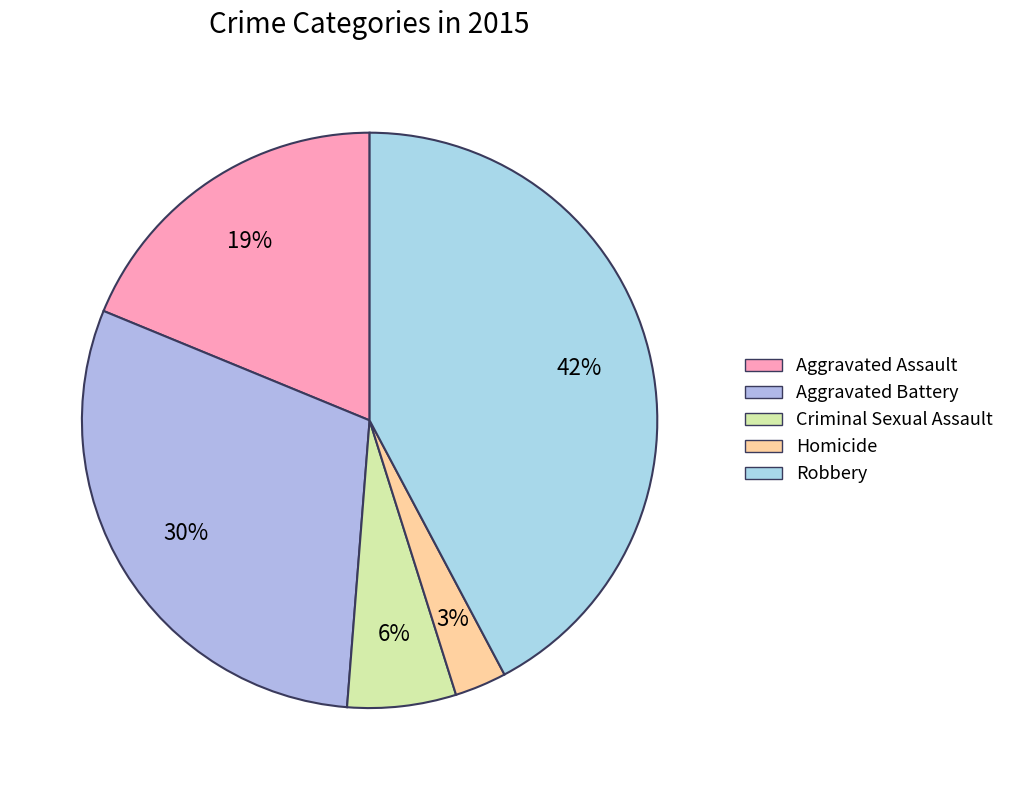

The Aggravated Assault slice represents 10% of the pie. True or false?

False